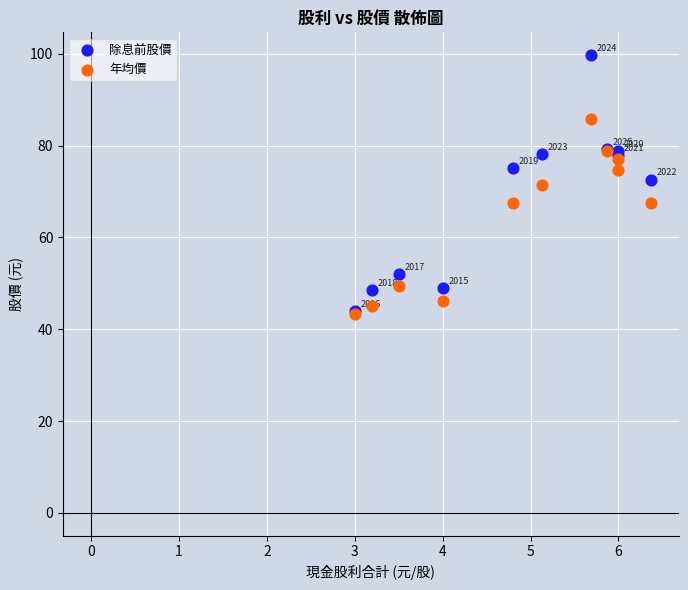

Which series contains the lowest Y value?

年均價